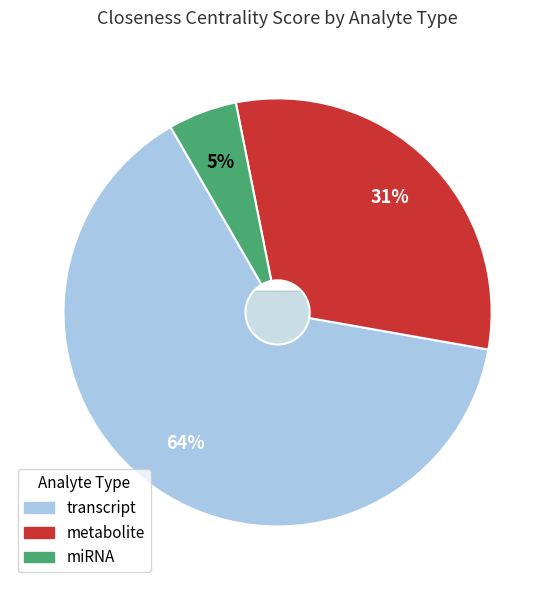

To the nearest percent, what is the difference between the metabolite and transcript slice percentages?

33%